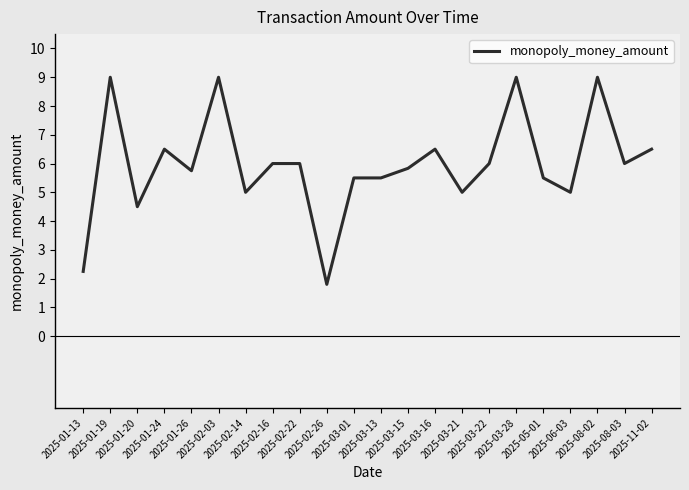

What is the maximum value shown in the chart?

9.0